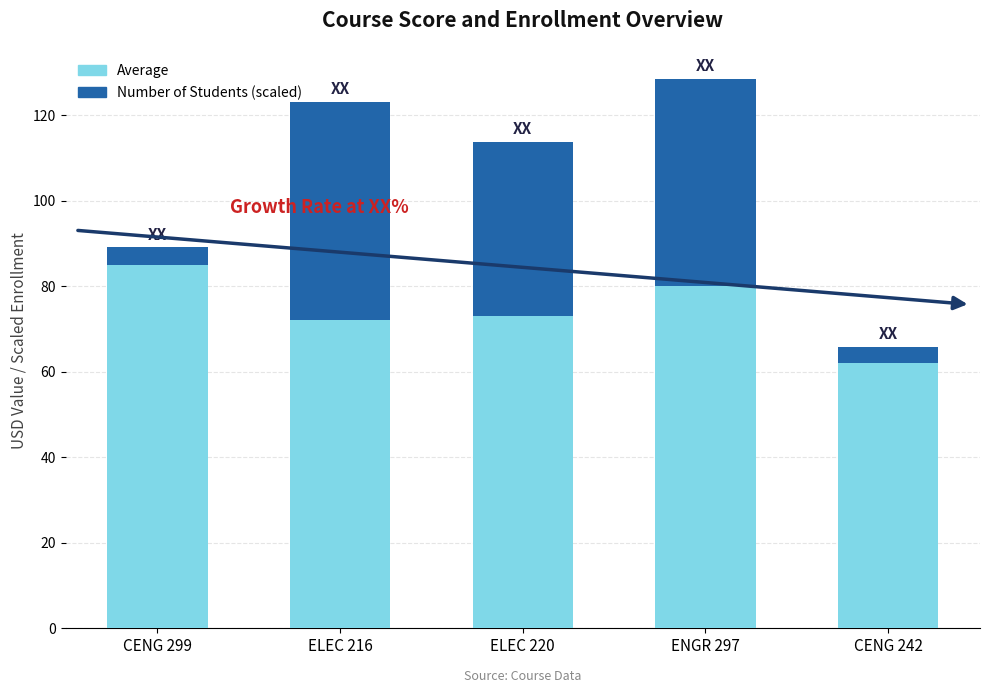

What is the sum of the Average values at ENGR 297 and ELEC 216?

152.0